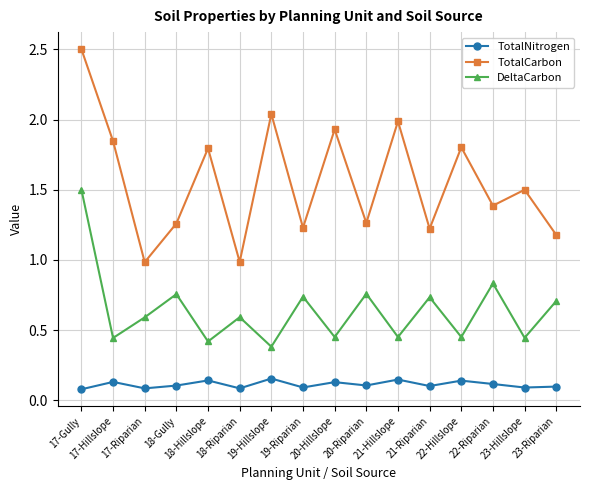

True or false: TotalCarbon has a value of 1.8 at 23-Riparian.

False